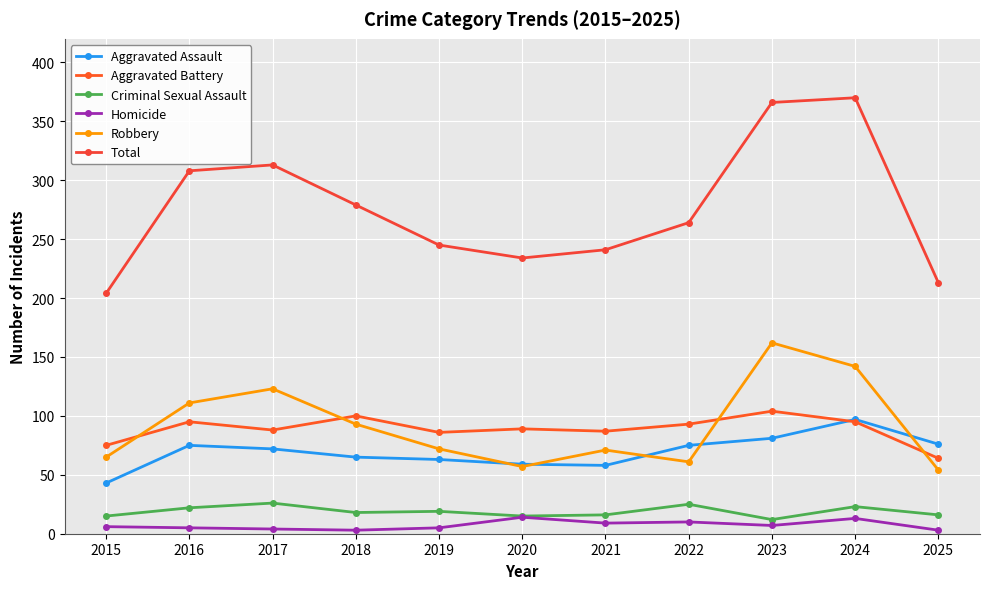

Rank the categories by Total value from lowest to highest.

2015, 2025, 2020, 2021, 2019, 2022, 2018, 2016, 2017, 2023, 2024